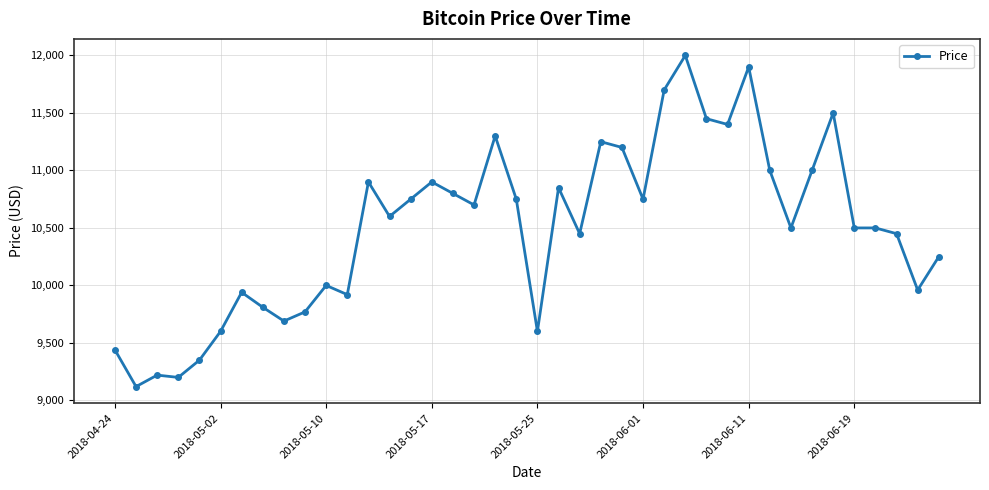

What is the sum of all values?

419970